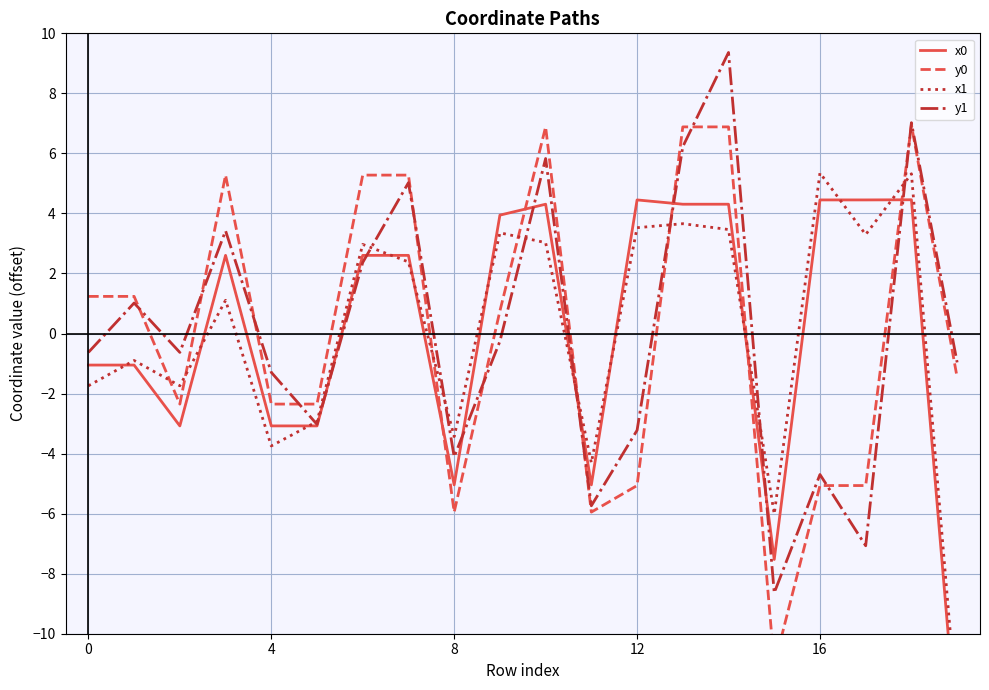

The x1 series shows -17.7 at 19. True or false?

False